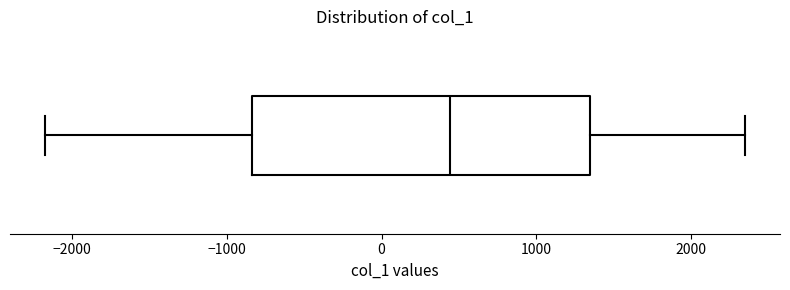

Read this box plot against the x-axis: the position of the median line, the range covered by the box, and the ends of both whiskers. The values are not printed on the chart, so give them approximately, as read against the axis.

median 400, box -800 to 1300, whiskers -2200 to 2300